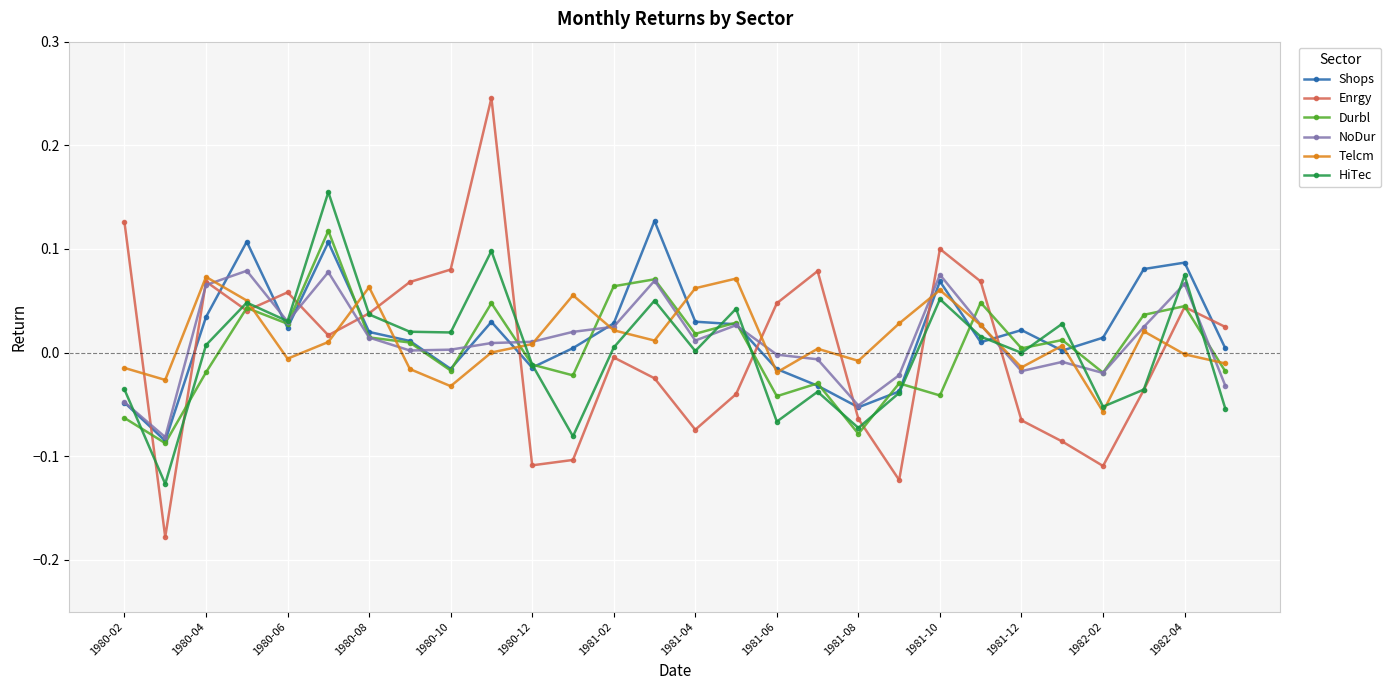

Count the number of categories in the chart.

28